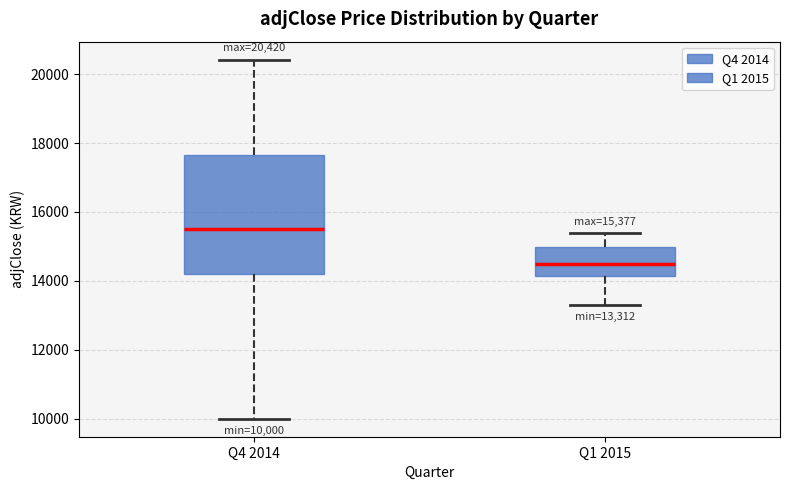

Which box has the highest median line?

Q4 2014